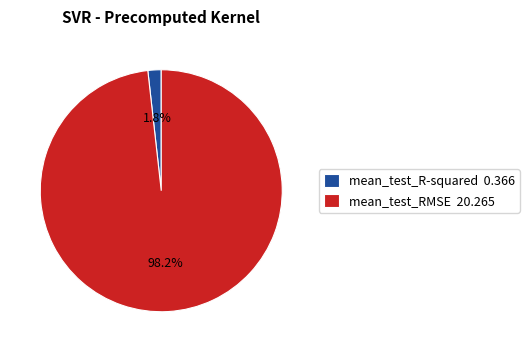

Is mean_test_R-squared the majority of the pie?

No